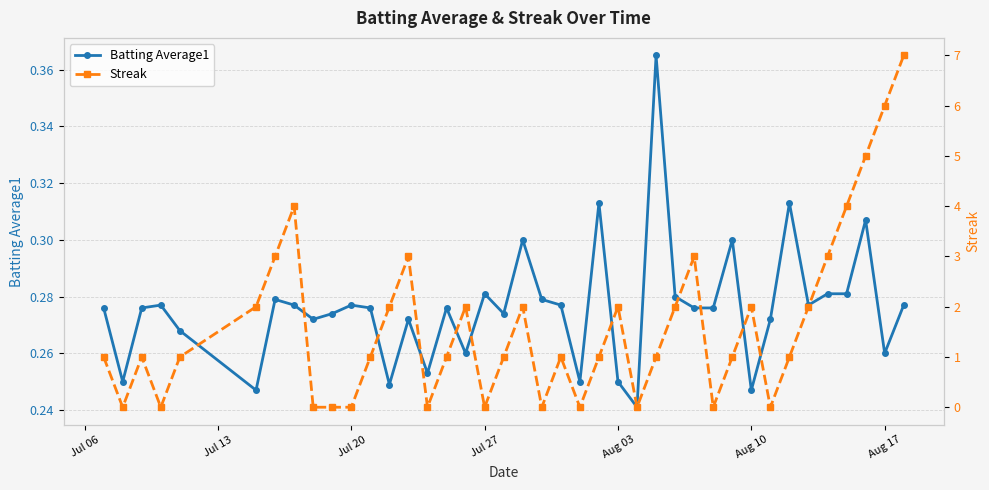

Does the chart have visible grid lines?

Yes